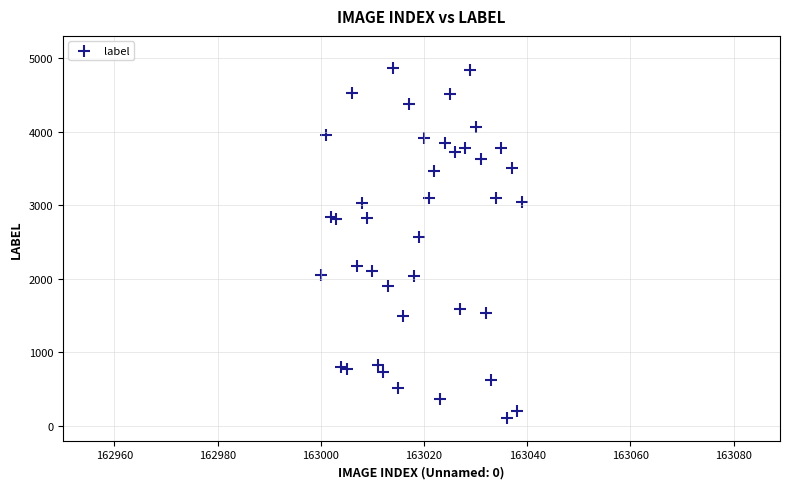

What Y value in the scatter plot is closest to 2486?

2563